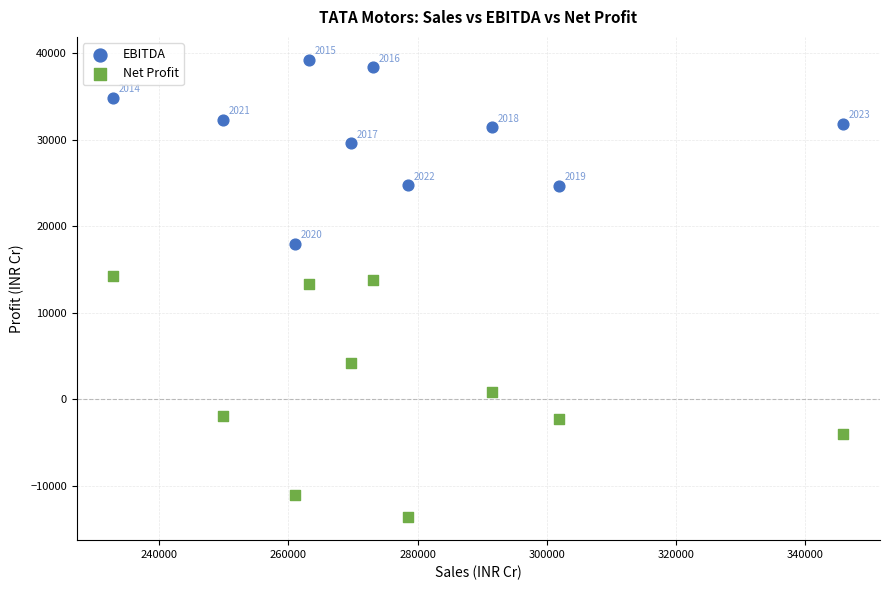

What are all the series names shown in the legend?

EBITDA, Net Profit